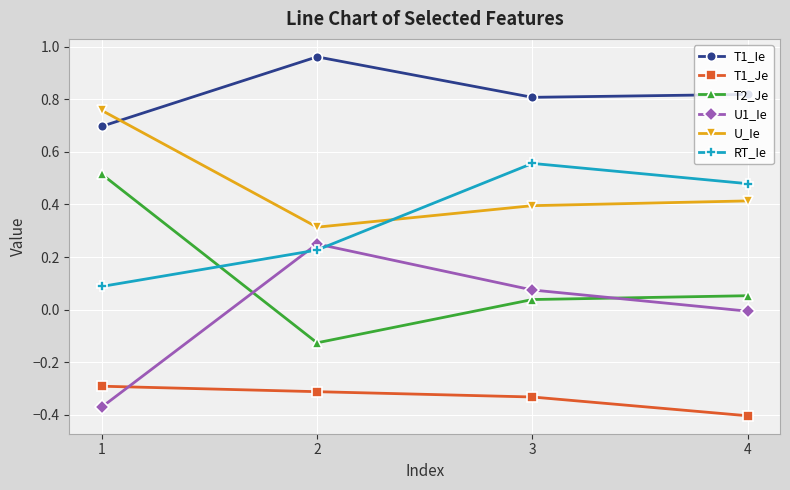

Rank the series at 2 from highest to lowest value.

T1_Ie, U_Ie, U1_Ie, RT_Ie, T2_Je, T1_Je